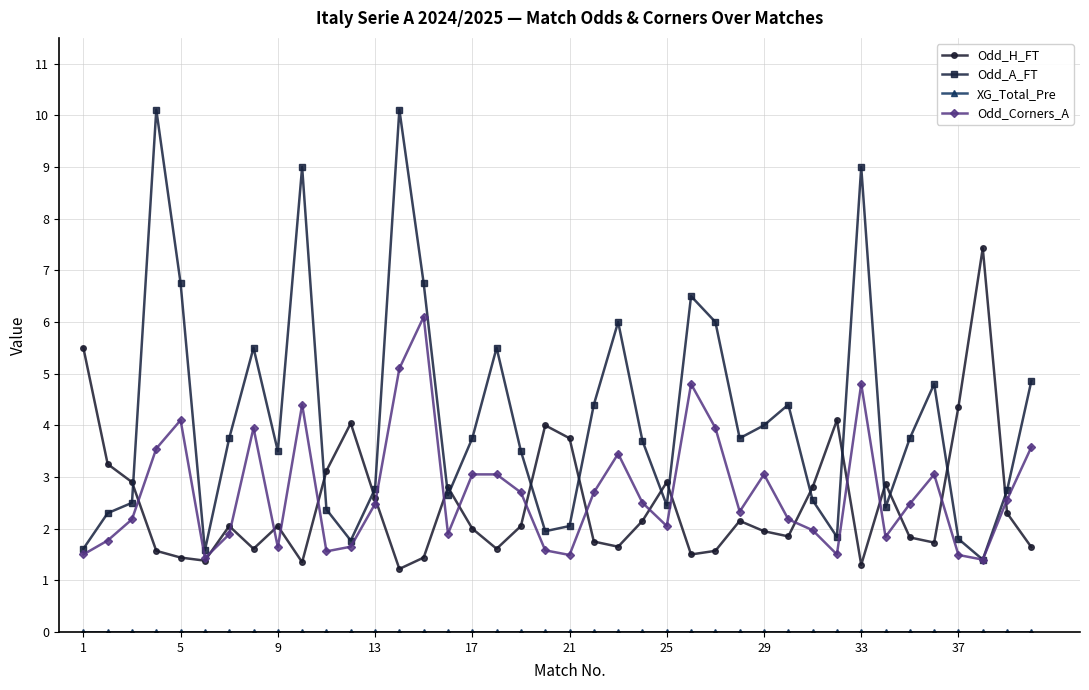

Which series has the largest range (max minus min)?

Odd_A_FT